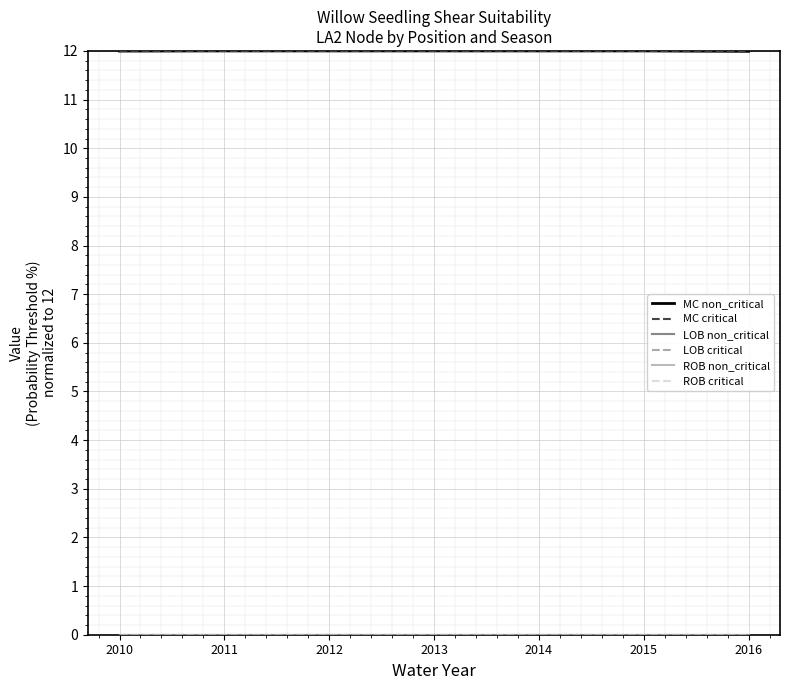

What is the difference between the highest and lowest values at 2014?

12.0